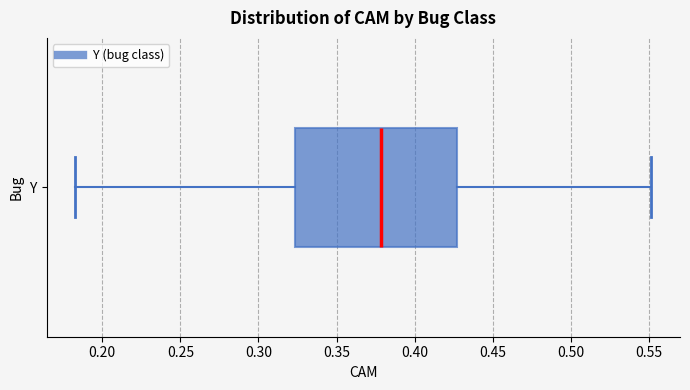

Where is the left edge of the box for Y on the x-axis? The values are not printed on the chart, so give them approximately, as read against the axis.

0.325